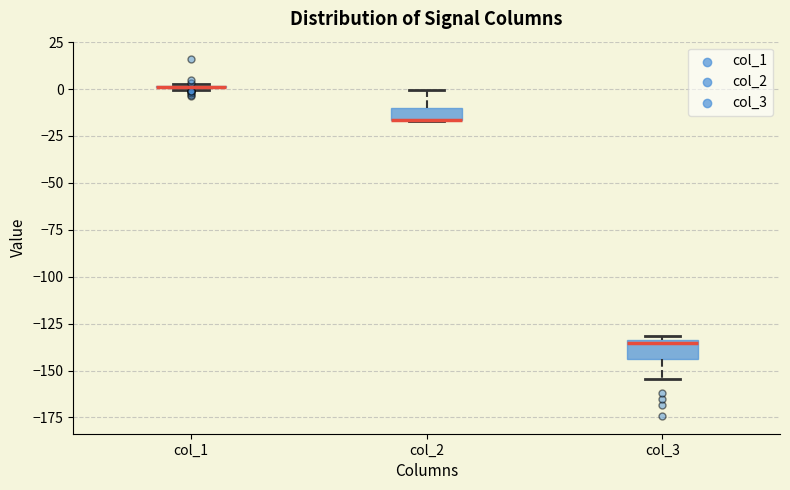

Where is the lower edge of the box for col_3 on the y-axis? The values are not printed on the chart, so give them approximately, as read against the axis.

-145